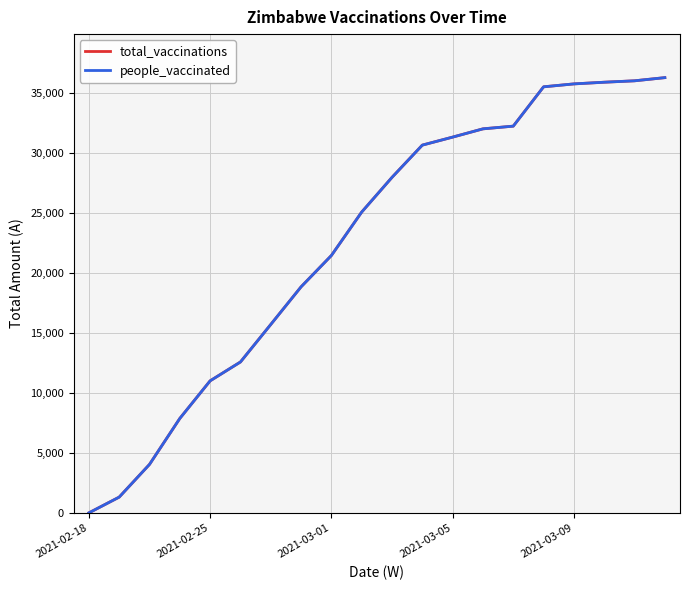

Does the chart display data point markers on the line(s)?

No